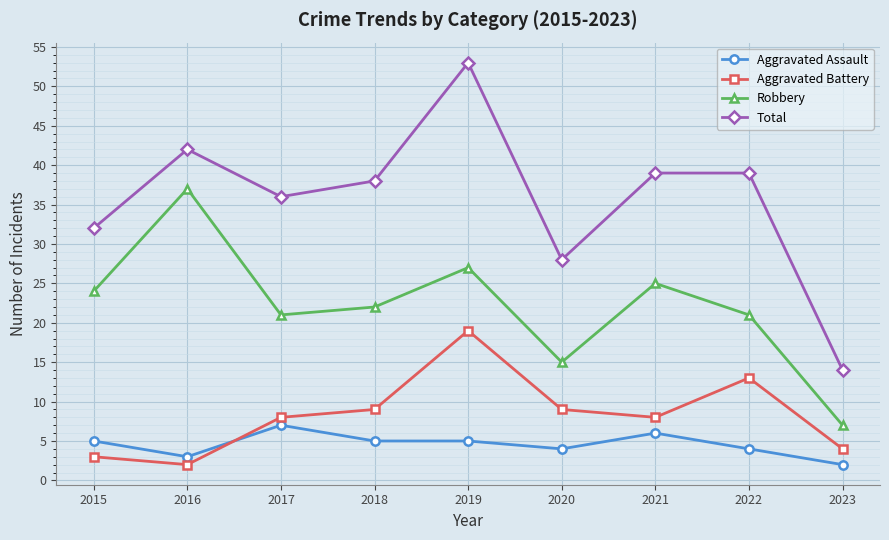

What is the difference between the maximum and second lowest values in the Robbery series?

22